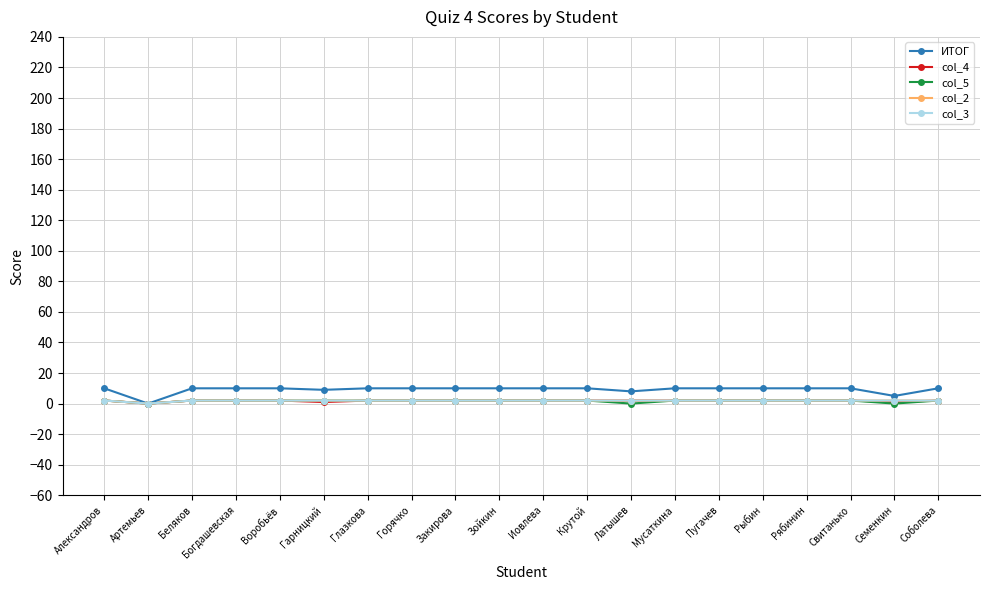

Does the chart have visible grid lines?

Yes